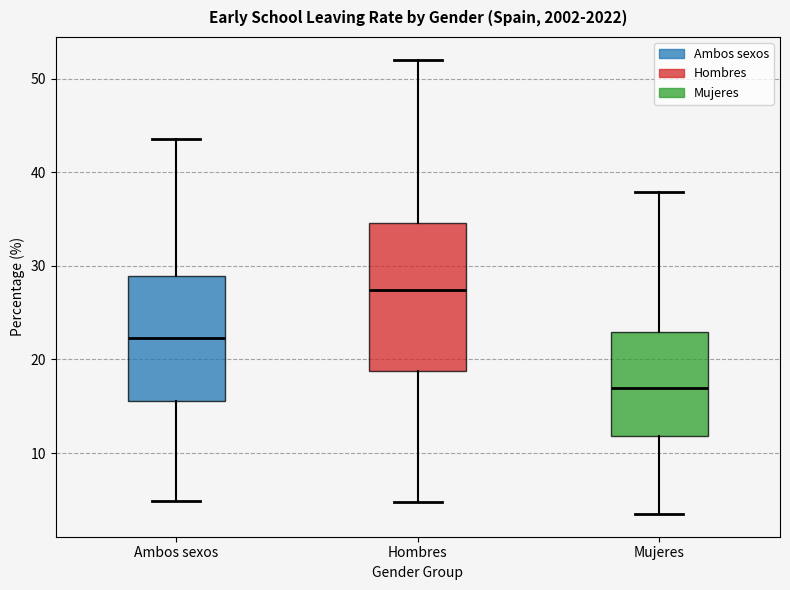

Where does the median line of the box for Hombres sit on the y-axis? The values are not printed on the chart, so give them approximately, as read against the axis.

27